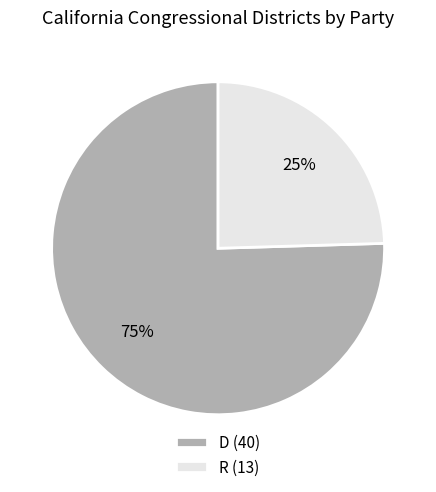

What percentage is the D slice, to the nearest percent?

75%